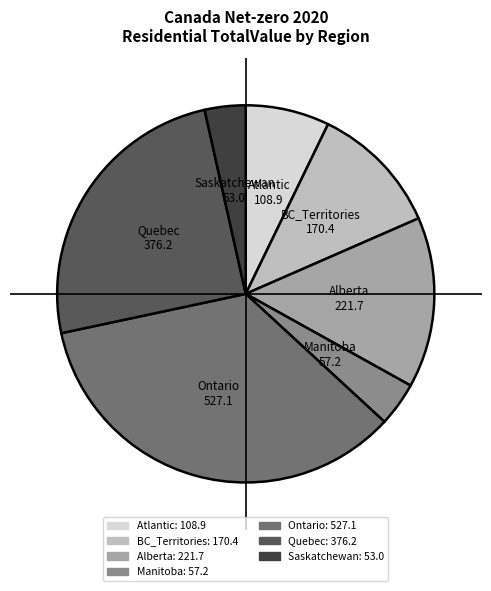

Approximately how many times larger is the value at BC_Territories compared to Quebec?

0.5